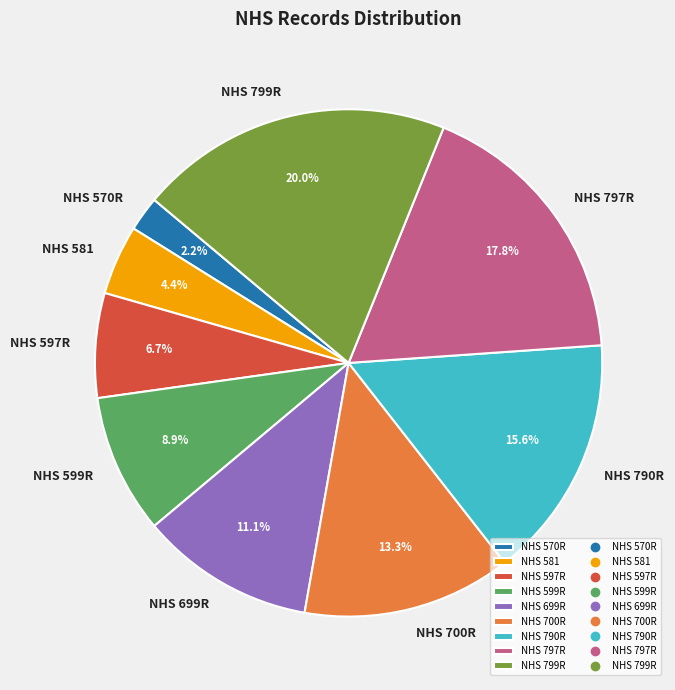

Does NHS 597R represent more than half of the total?

No